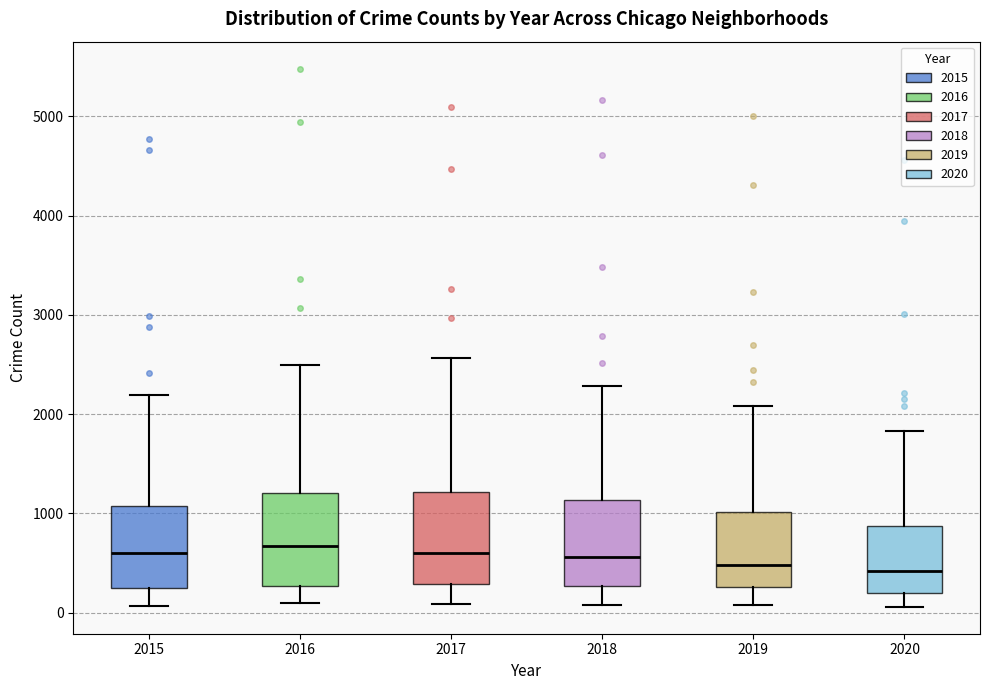

Where does the lower whisker of the box at x = 2016 end on the y-axis? The values are not printed on the chart, so give them approximately, as read against the axis.

100